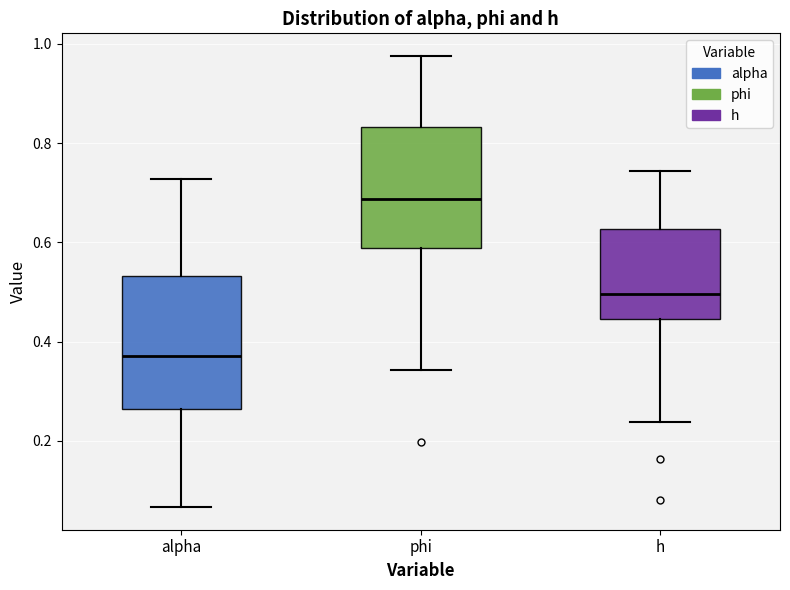

Reading left to right, read every box against the y-axis: the position of its median line, the range the box covers, and the ends of its whiskers. The values are not printed on the chart, so give them approximately, as read against the axis.

alpha: median 0.38, box 0.26 to 0.54, whiskers 0.06 to 0.72
phi: median 0.68, box 0.58 to 0.84, whiskers 0.34 to 0.98
h: median 0.50, box 0.44 to 0.62, whiskers 0.24 to 0.74